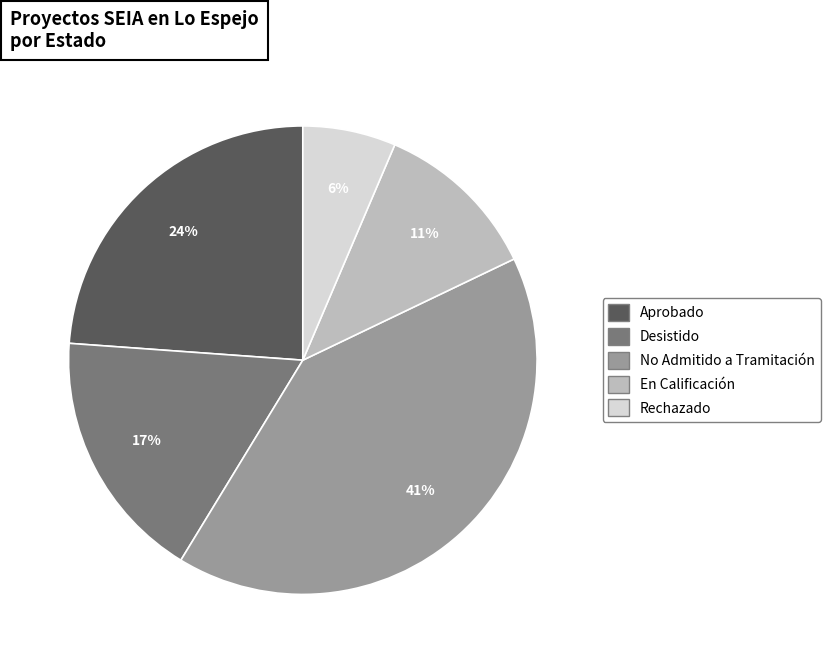

Does Aprobado represent more than half of the total?

No